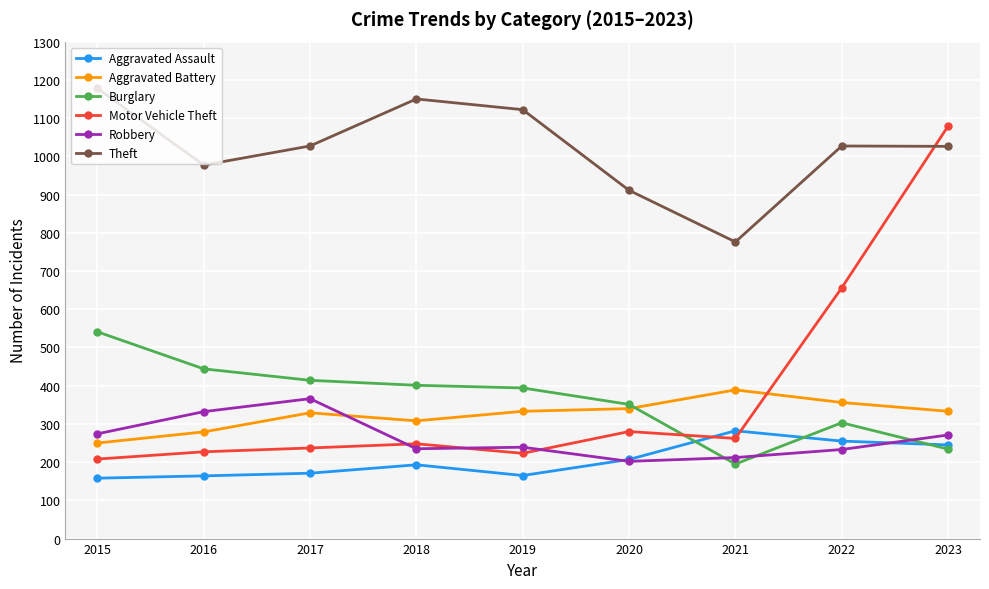

After their last crossing, which series has the higher values: Burglary or Motor Vehicle Theft?

Motor Vehicle Theft